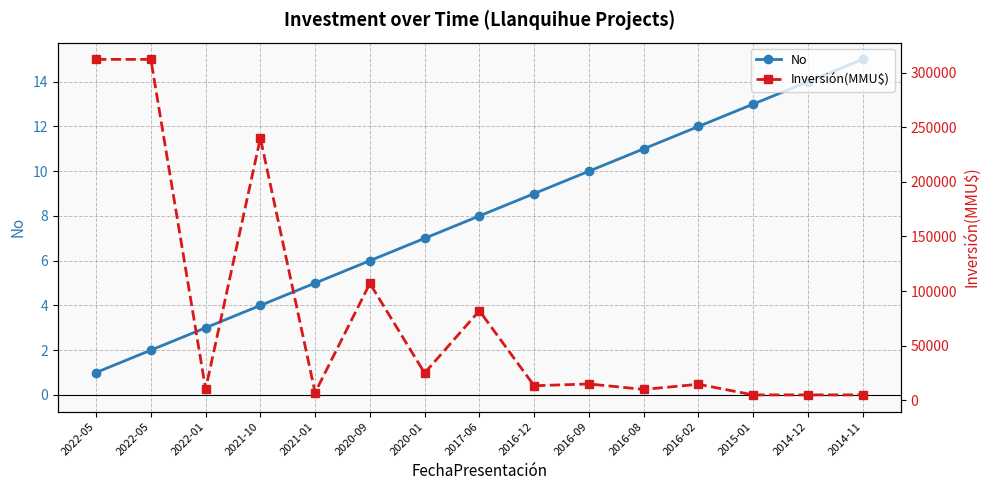

What are all the series names shown in the legend?

No, Inversión(MMU$)